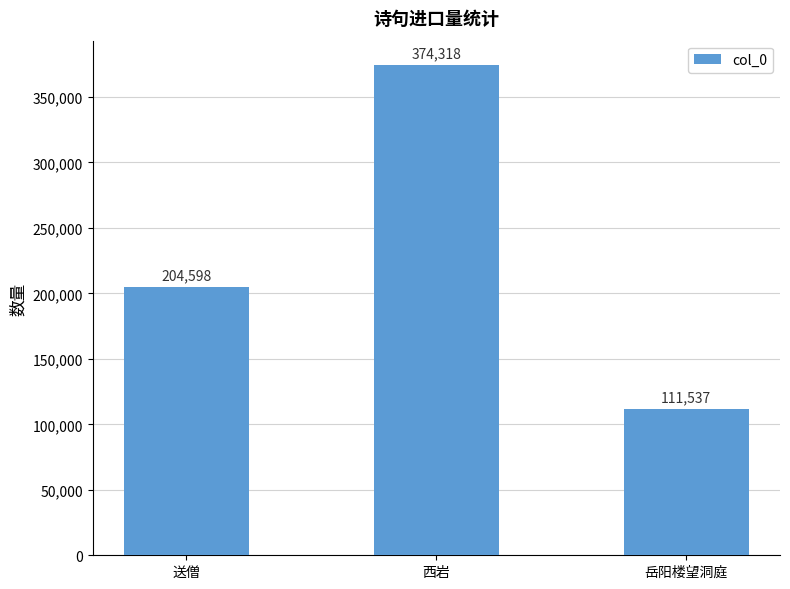

Does the chart contain stacked bars?

No